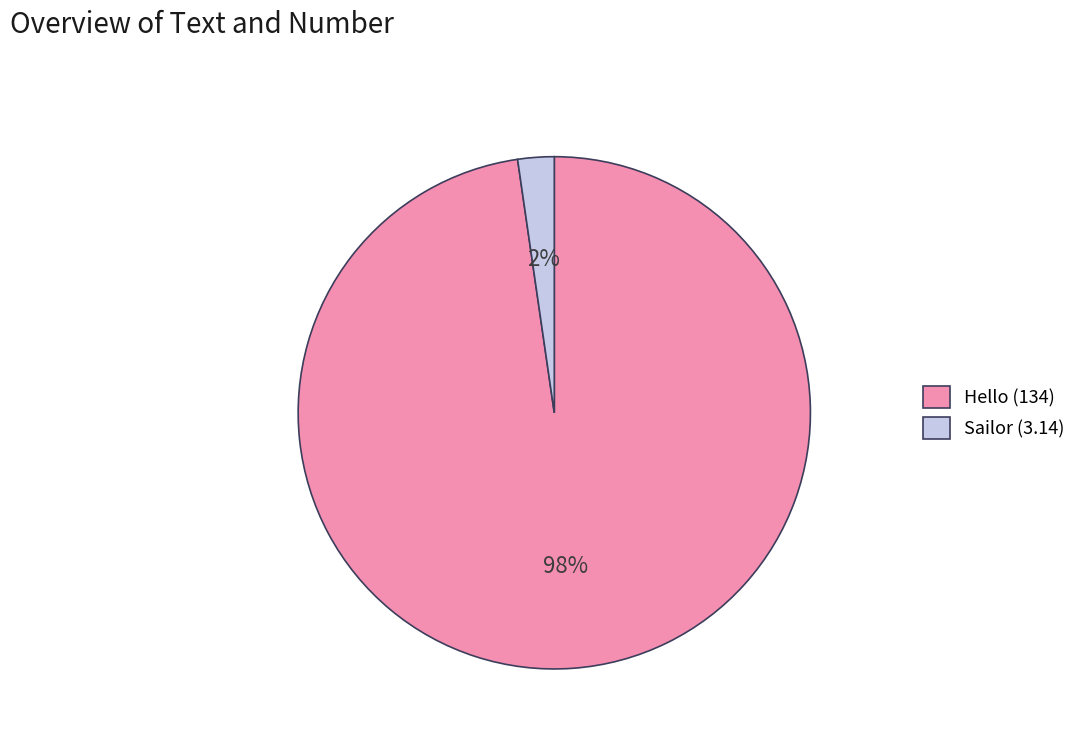

To the nearest percent, what is the average slice percentage?

50%